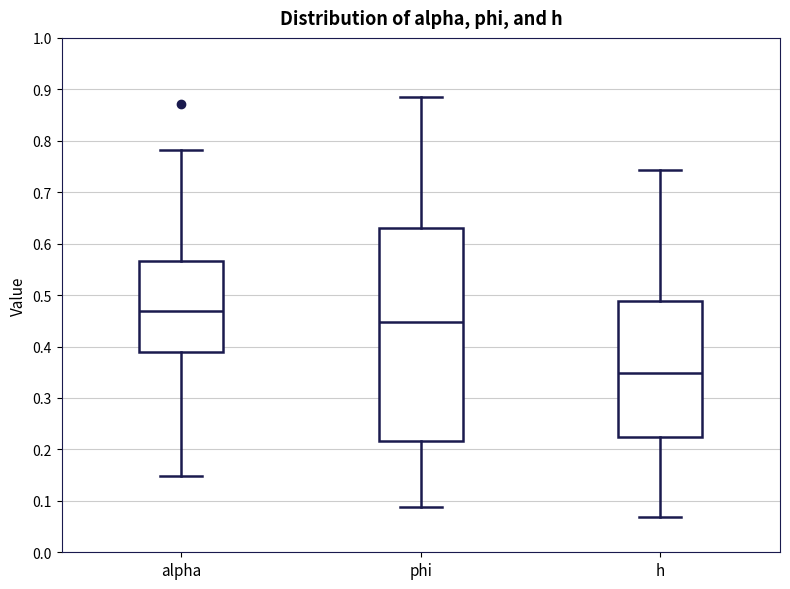

Where is the upper edge of the box for h on the y-axis? The values are not printed on the chart, so give them approximately, as read against the axis.

0.49